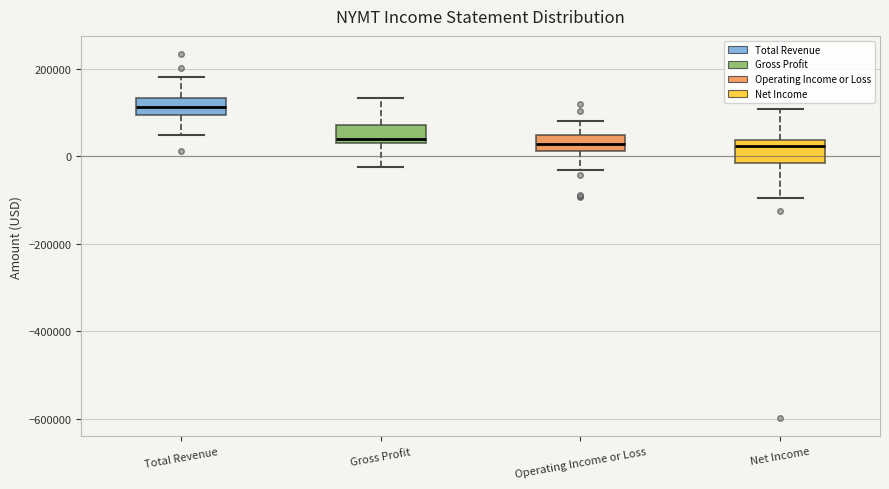

Which box's median line is the highest?

Total Revenue